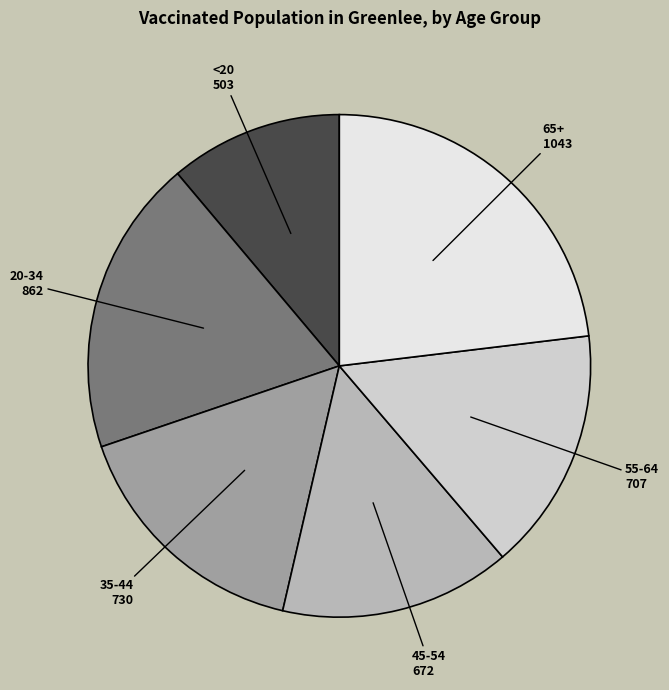

Which slice is the largest?

65+